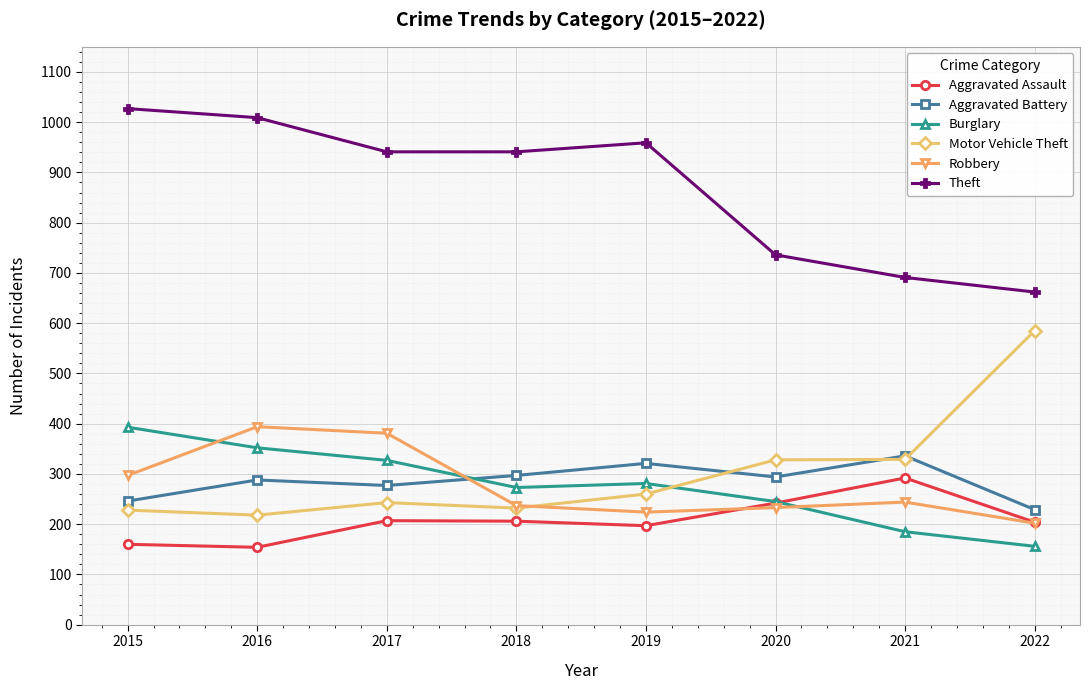

At which label is Aggravated Battery closest to 282?

2017